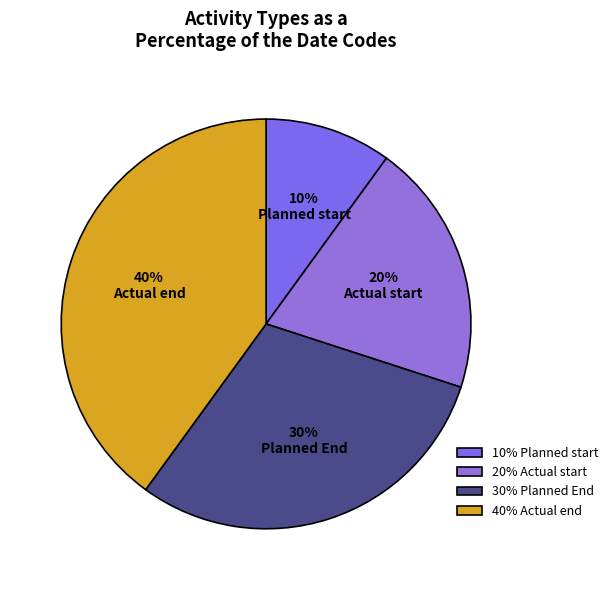

Combined, do 20% Actual start and 10% Planned start account for over 50%?

No